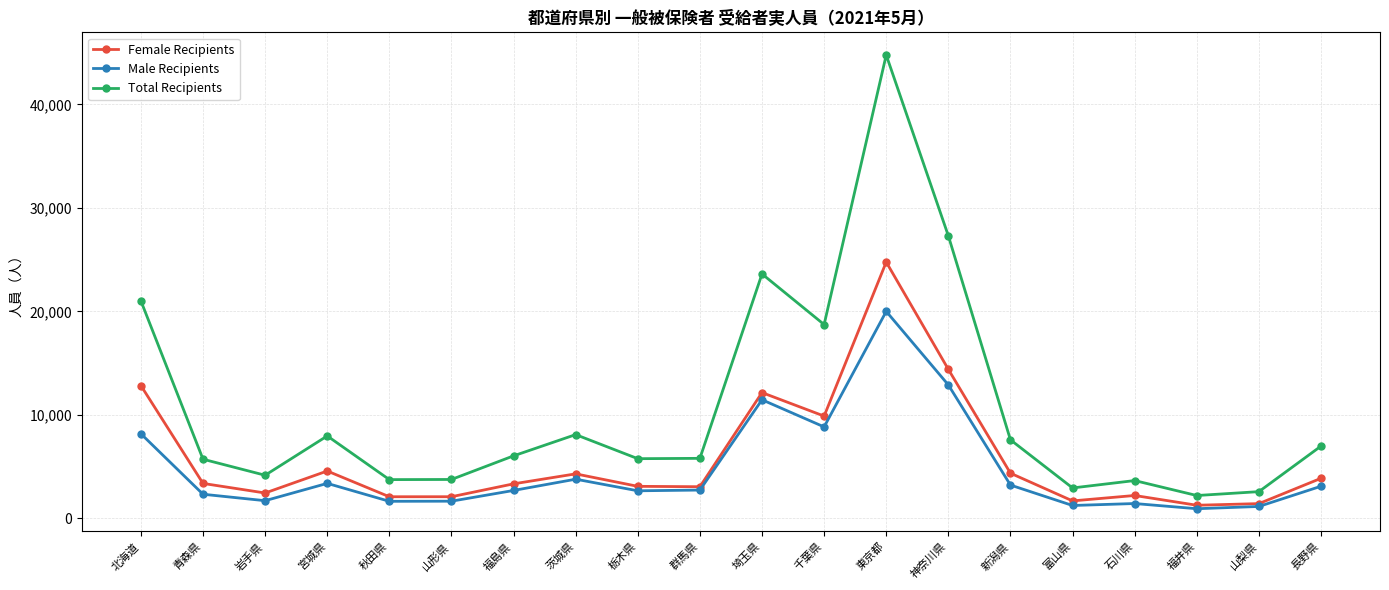

Which series changed the most between 秋田県 and 東京都?

Total Recipients